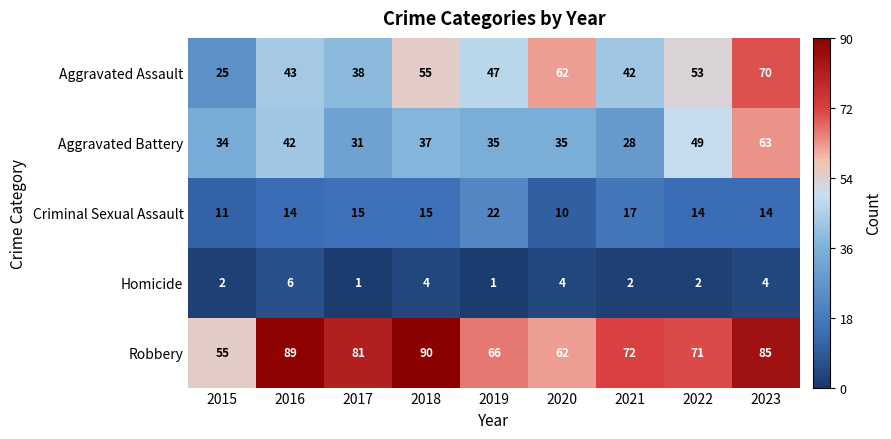

Which category has the highest value in the Robbery series?

2018